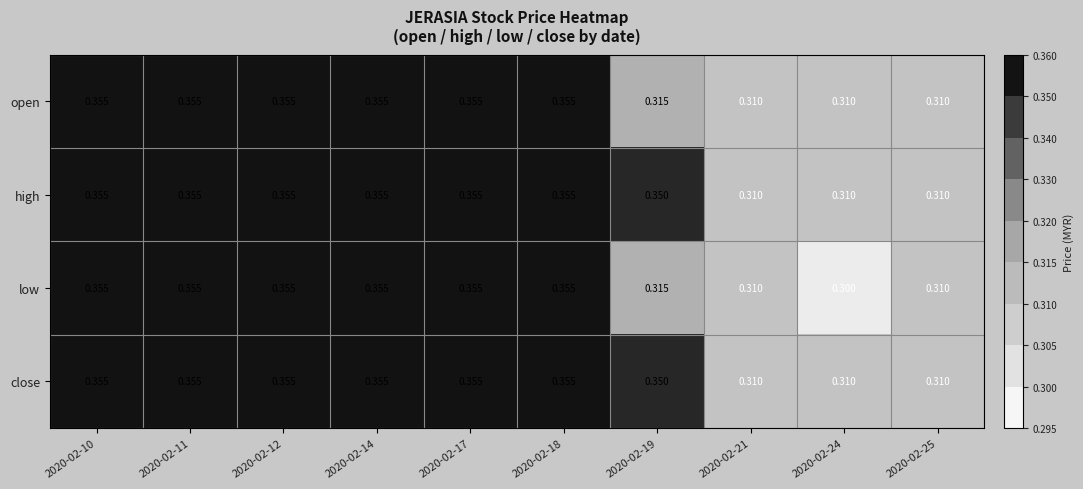

Which series changed the most between 2020-02-14 and 2020-02-24?

low